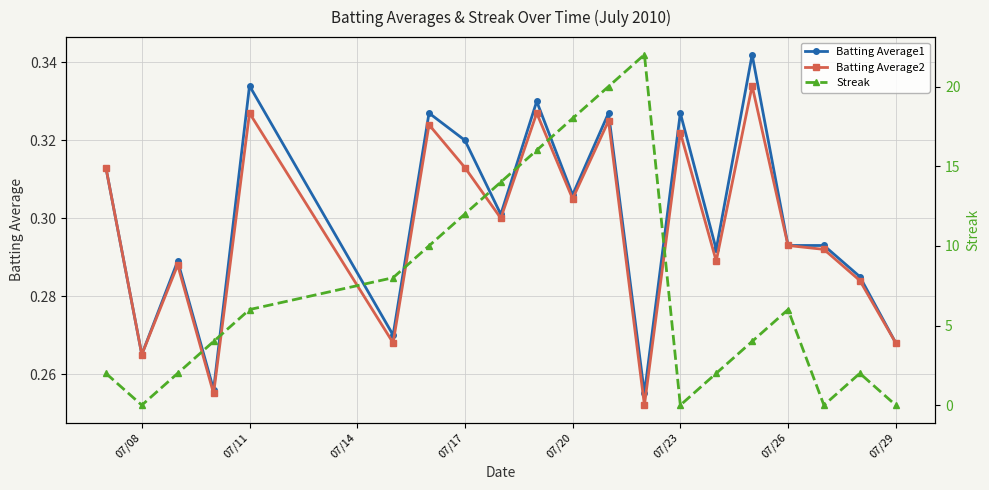

Where is the first local minimum for Batting Average1?

07/08